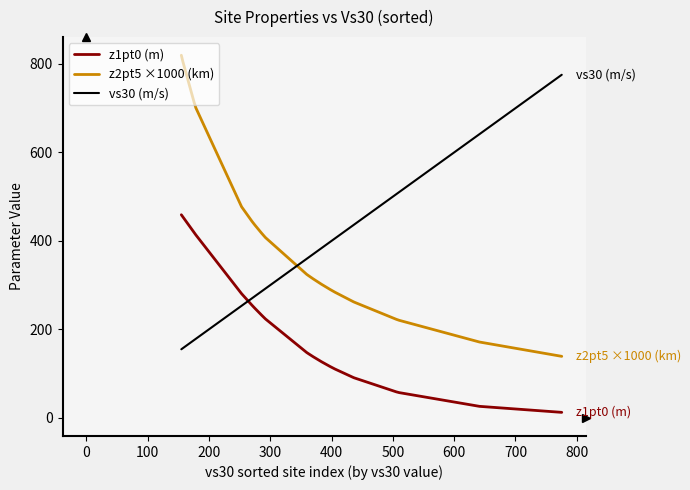

How many lines are shown in the chart?

3